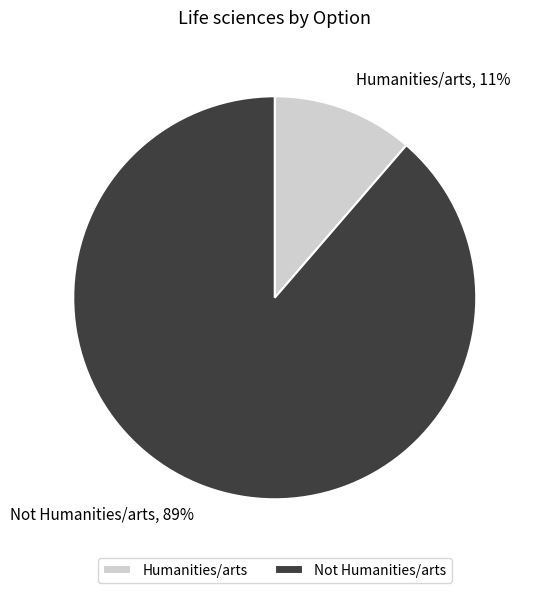

To the nearest percent, what is the combined percentage of Not Humanities/arts and Humanities/arts?

100%